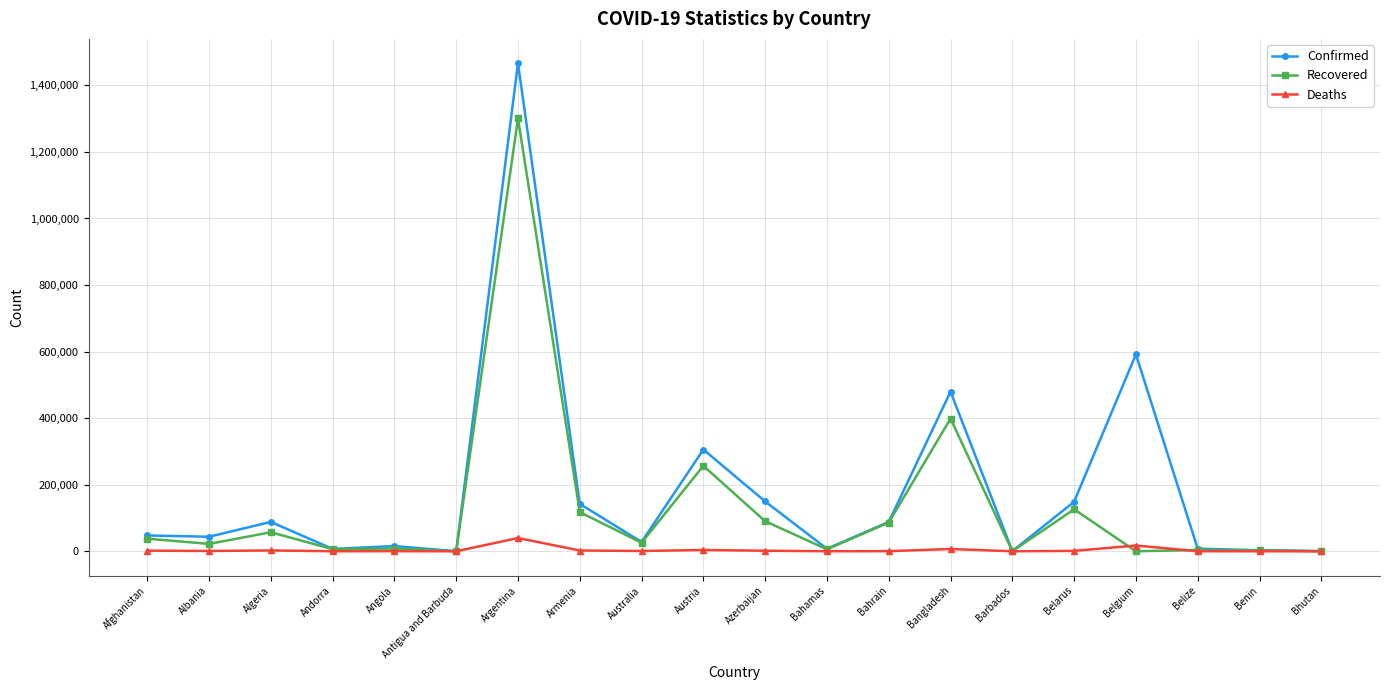

List the series in order of their overall mean, lowest first.

Deaths, Recovered, Confirmed